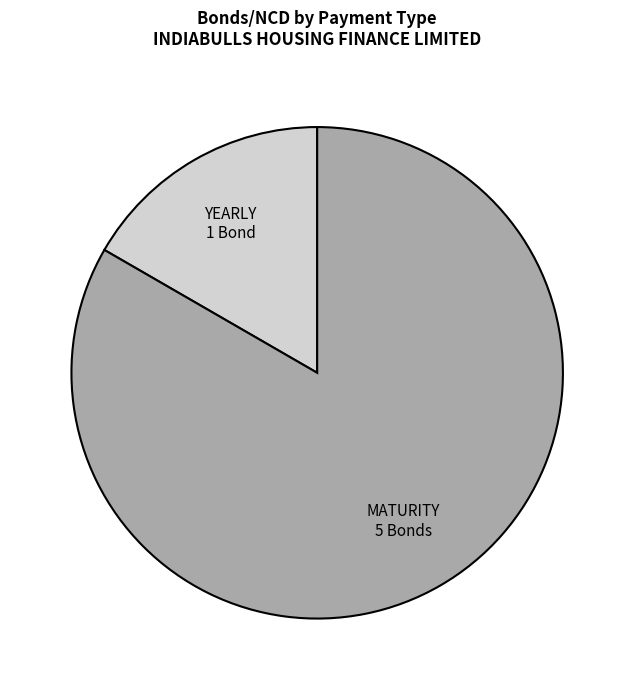

True or false: YEARLY accounts for 17% of the total.

True